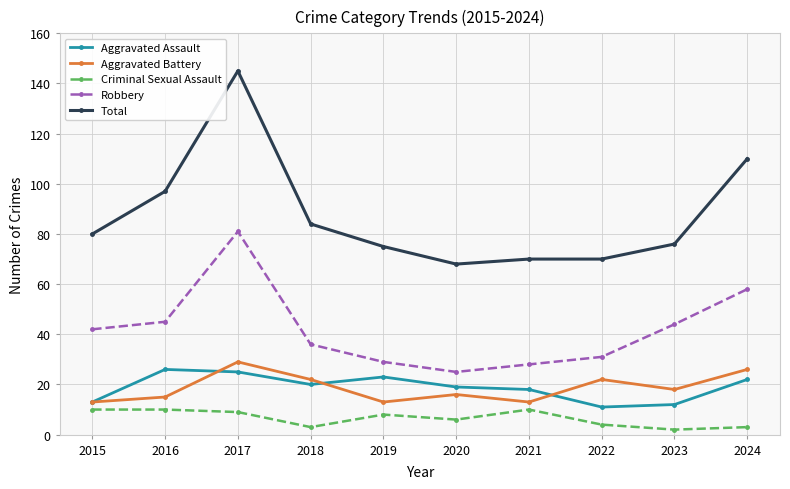

At which category does Aggravated Battery reach its first local peak?

2017